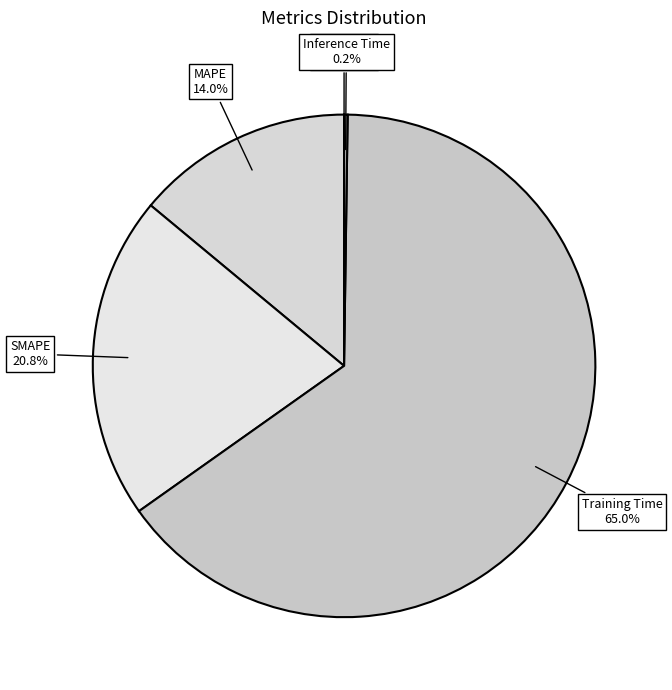

What is the majority slice?

Training Time